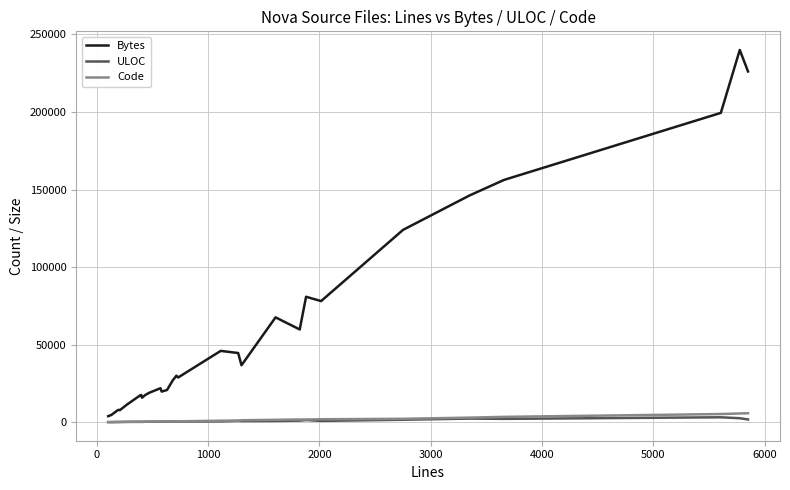

Which series has the largest total across all categories?

Bytes